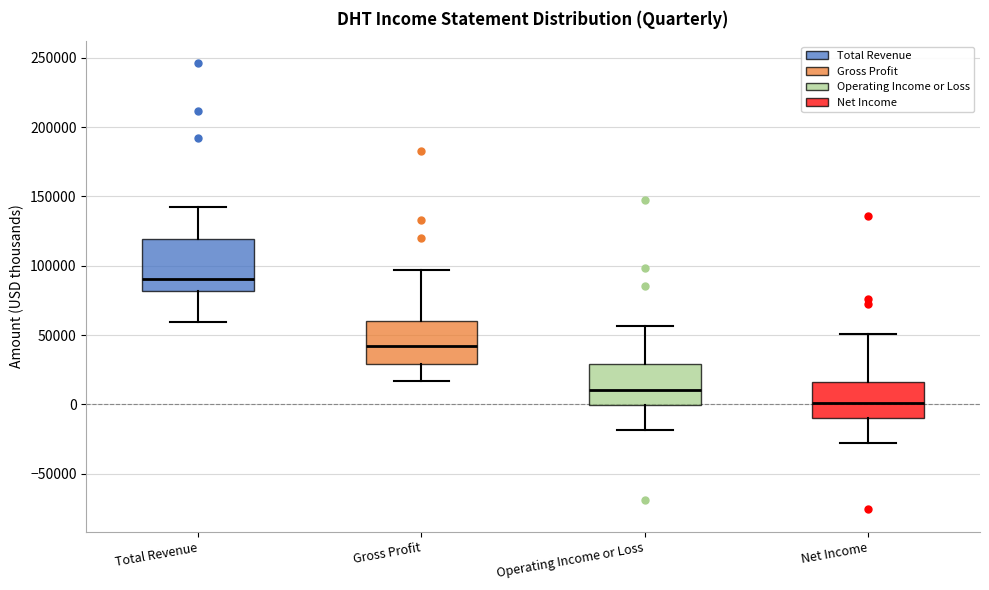

Where does the median line of the box for Net Income sit on the y-axis? The values are not printed on the chart, so give them approximately, as read against the axis.

0